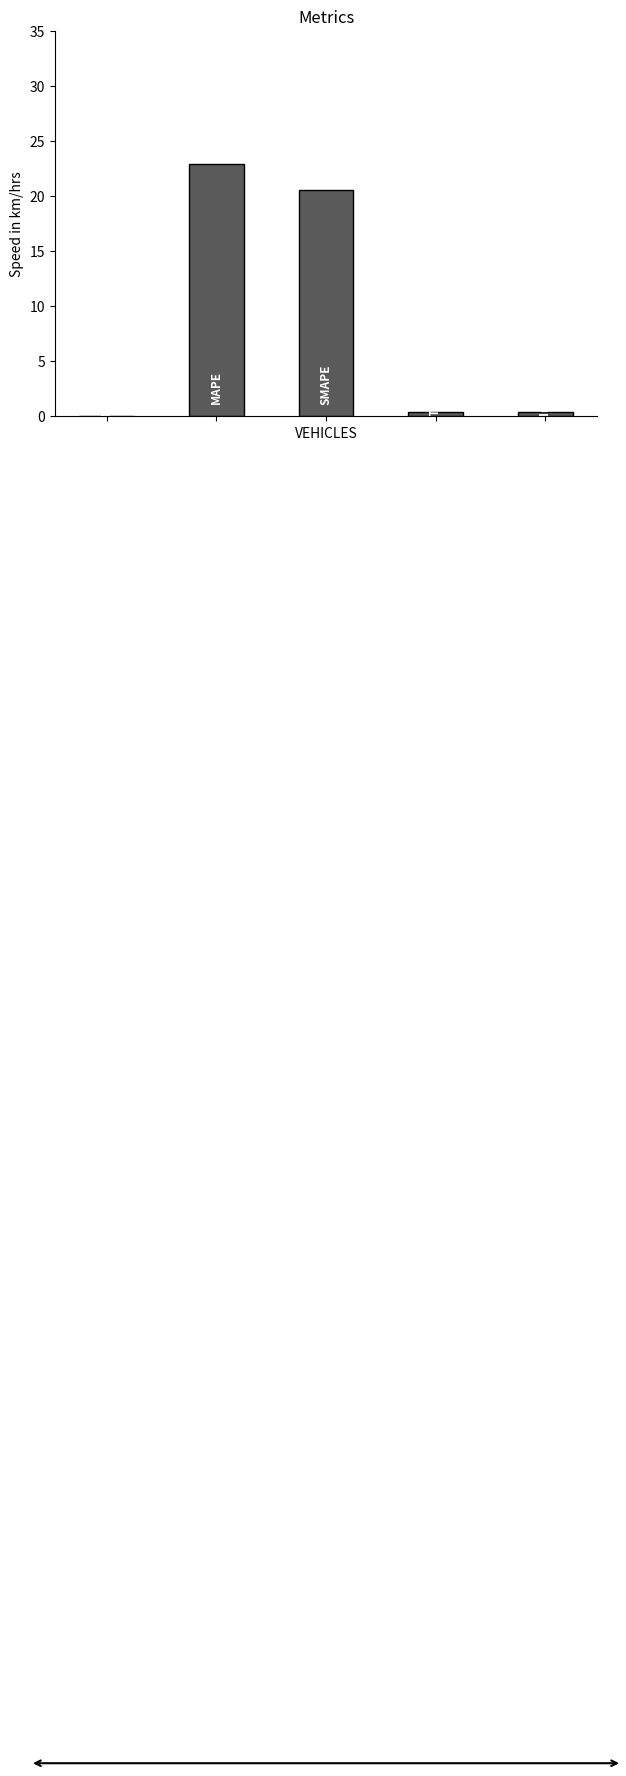

Count the number of categories in the chart.

5